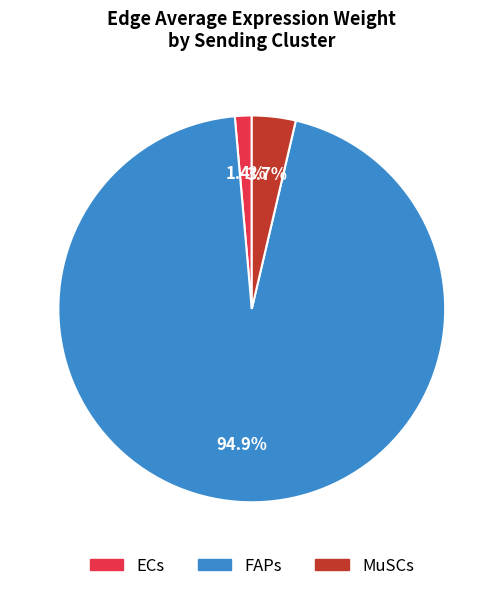

To the nearest percent, what is the average slice percentage?

33%